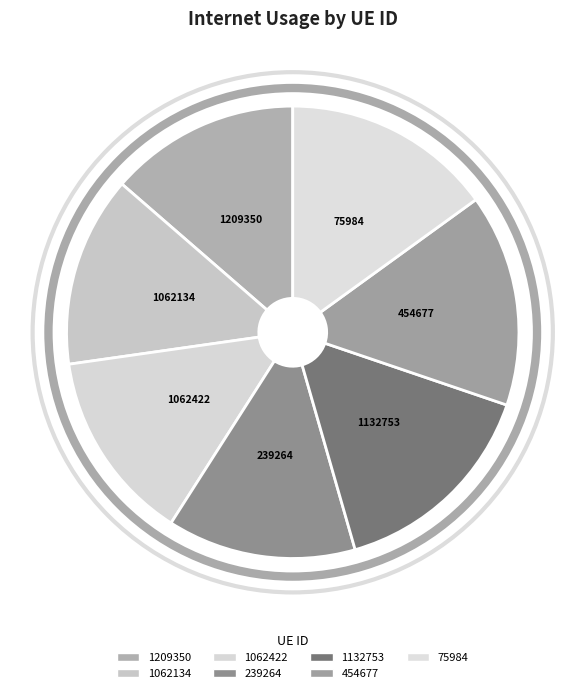

Does 1062134 represent more than half of the total?

No